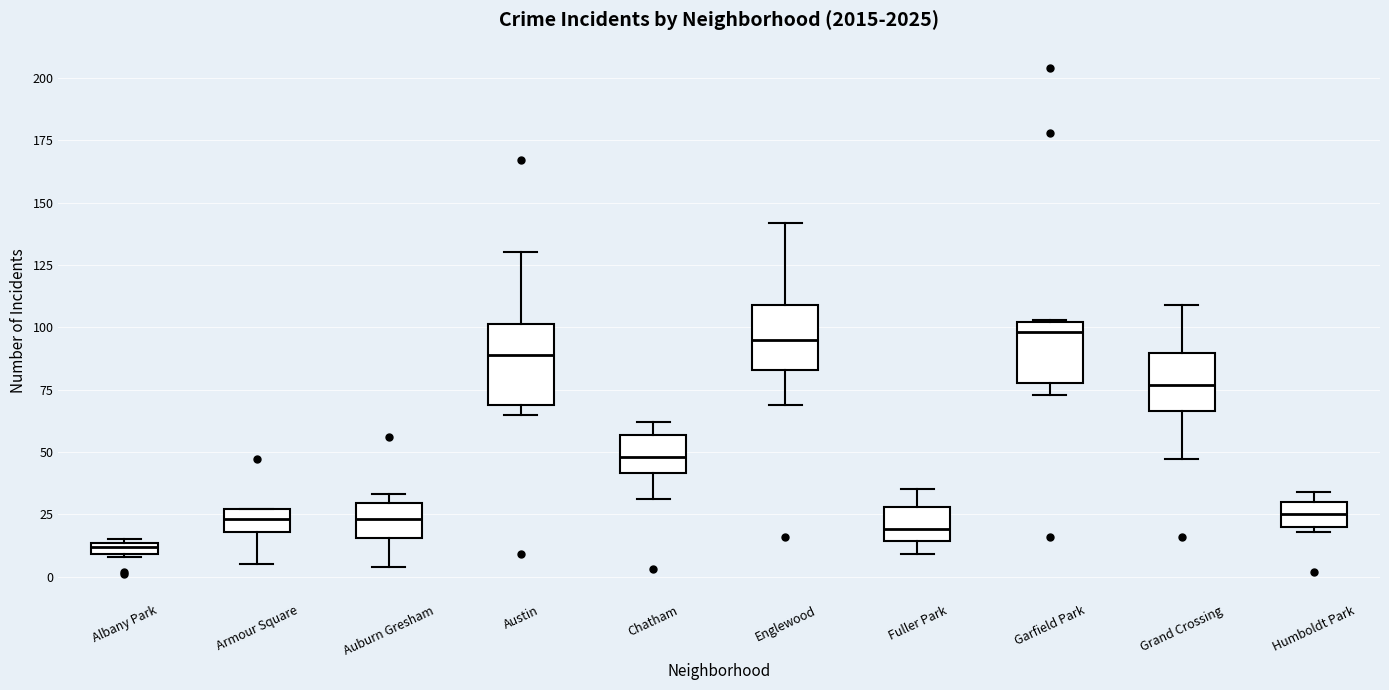

Comparing the boxes themselves (not the whiskers), which one is the tallest?

Austin